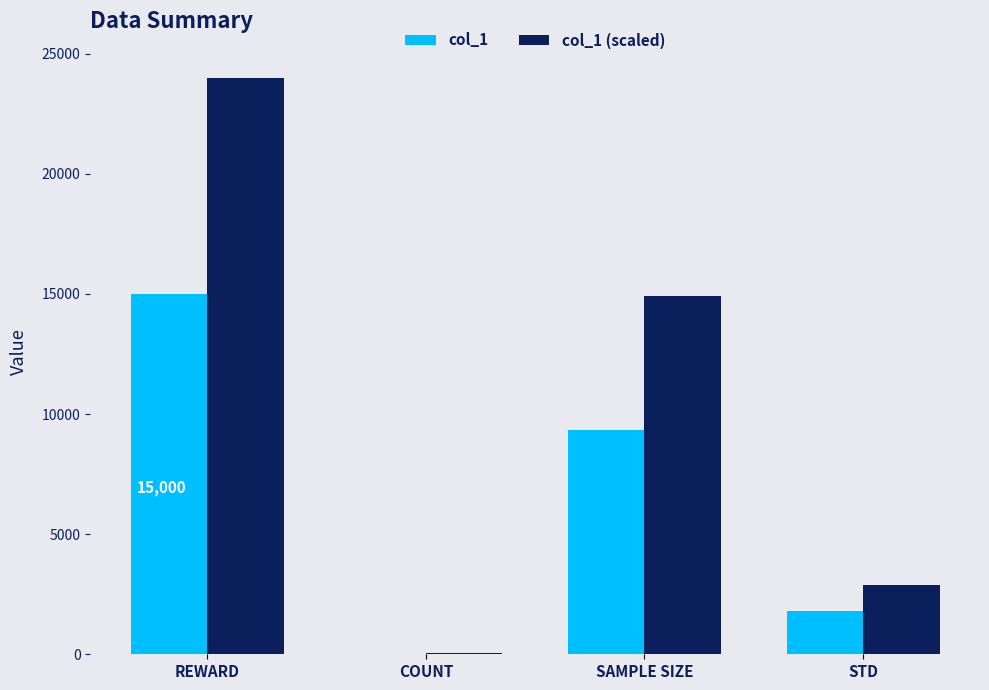

Reading left to right, what are all the values shown in this chart?

col_1: REWARD=15000	COUNT=30	SAMPLE SIZE=9320	STD=1795
col_1 (scaled): REWARD=24000	COUNT=48	SAMPLE SIZE=14912	STD=2872